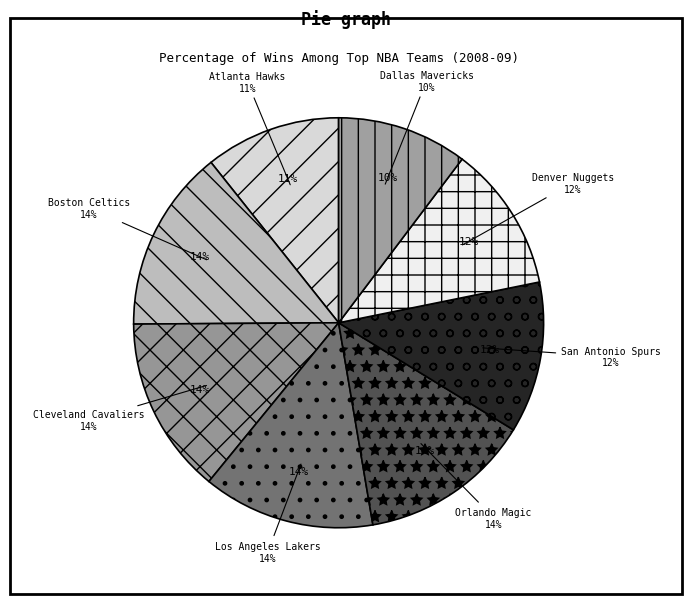

What is the change in value from Atlanta Hawks to Dallas Mavericks?

-1